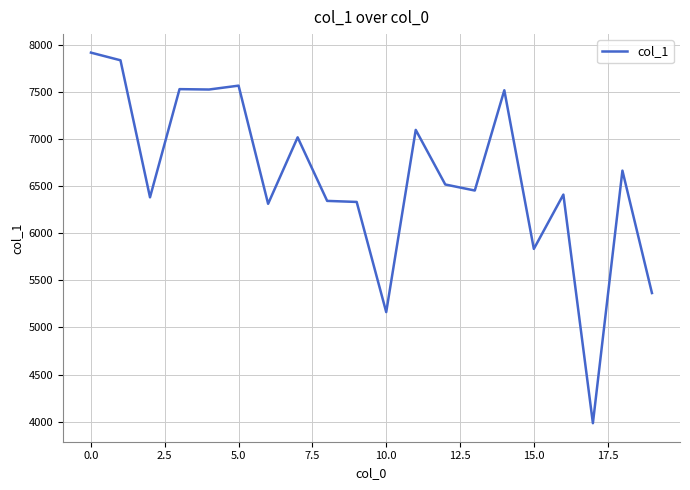

What is the greatest value displayed?

7914